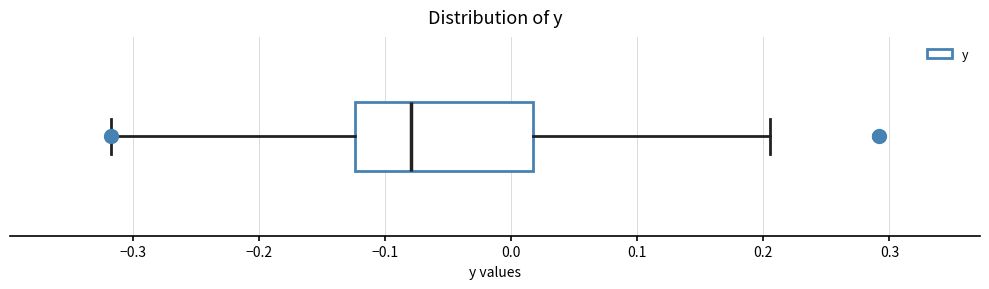

Transcribe this box plot: give where the median line is, the range the box spans, and where the two whiskers end, as read against the x-axis. The values are not printed on the chart, so give them approximately, as read against the axis.

median -0.08, box -0.12 to 0.02, whiskers -0.32 to 0.21